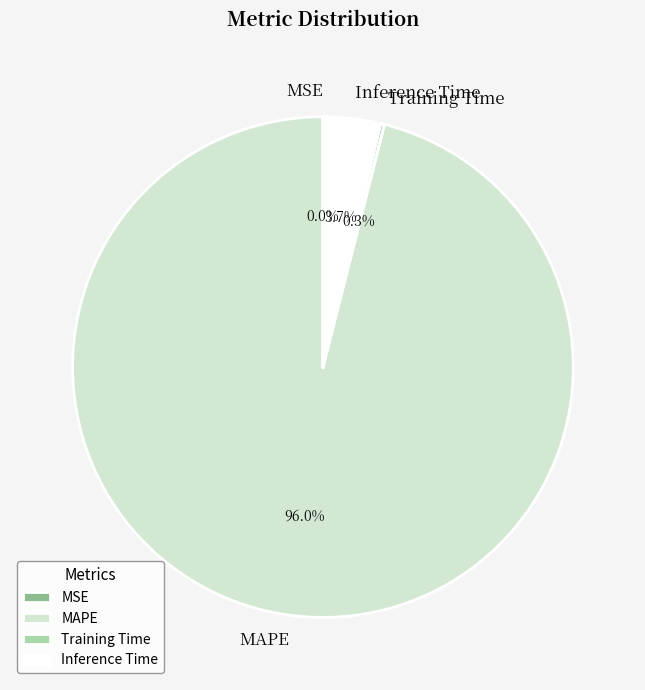

Which slice is the largest?

MAPE